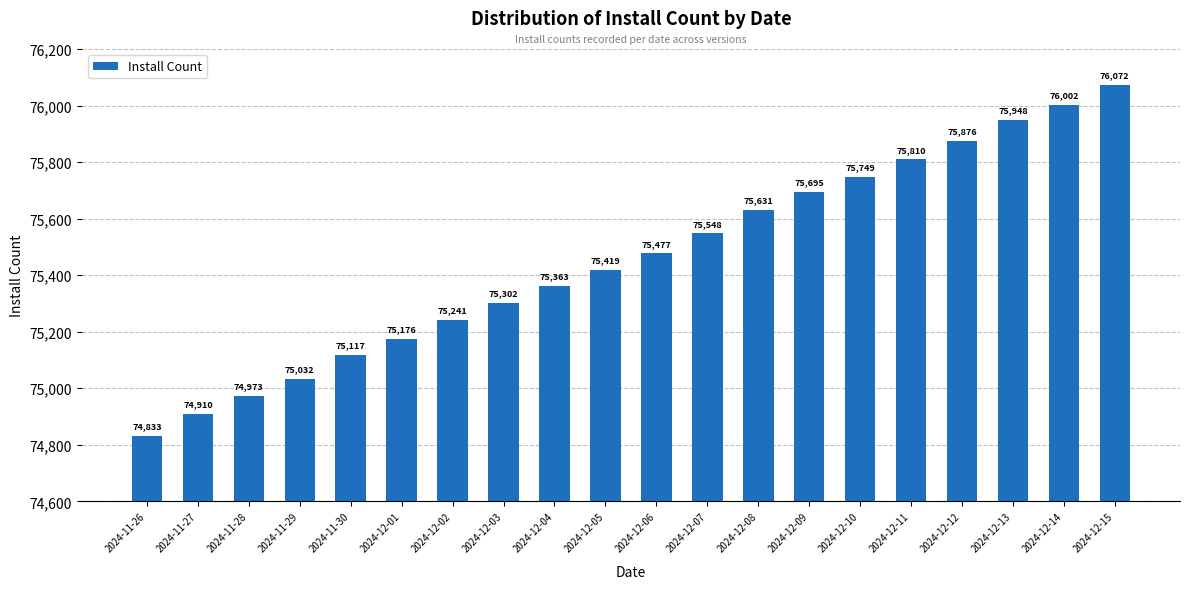

How many values are below 75477?

10